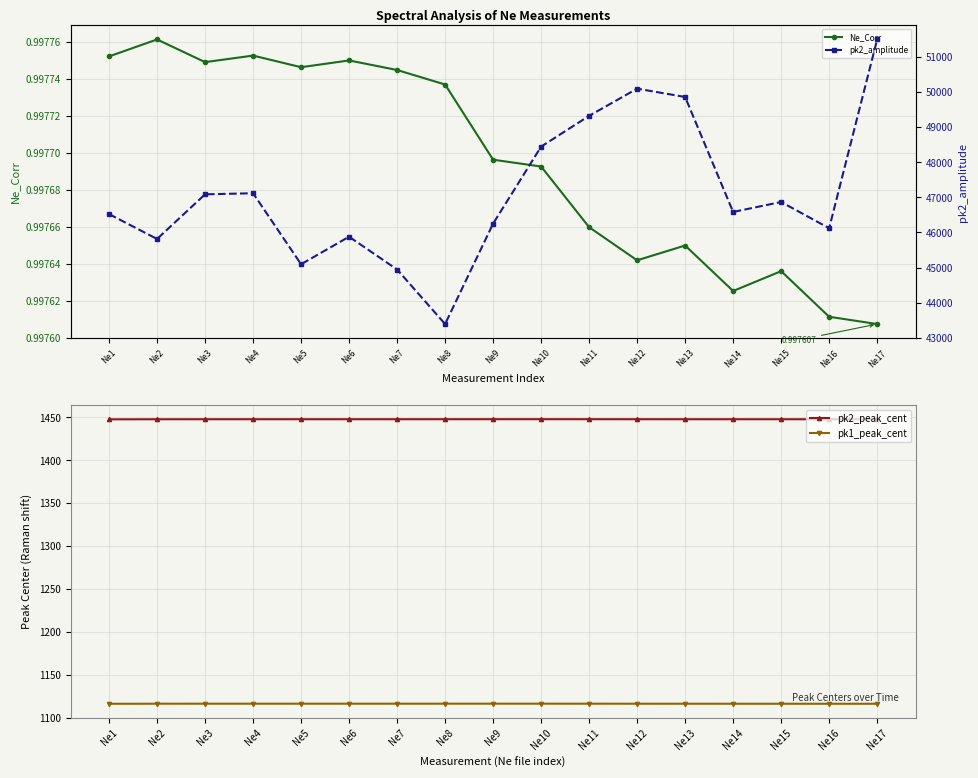

Which series changed the most between Ne8 and Ne9?

pk2_amplitude